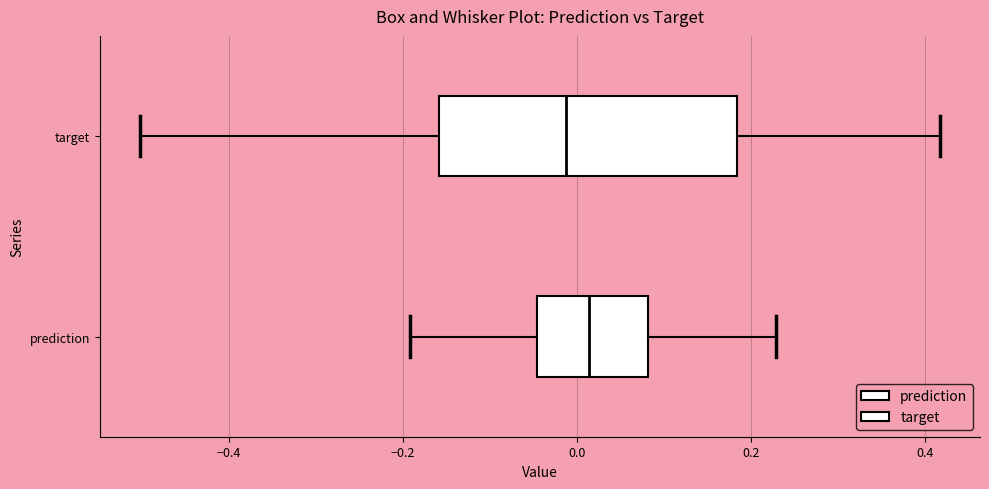

Where does the right whisker of the box for target end on the x-axis? The values are not printed on the chart, so give them approximately, as read against the axis.

0.42